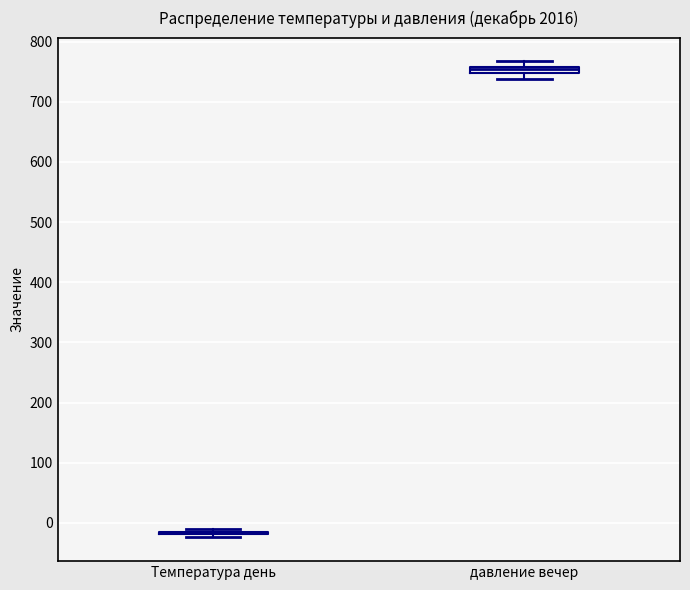

Where does the lower whisker of the box for давление вечер end on the y-axis? The values are not printed on the chart, so give them approximately, as read against the axis.

740